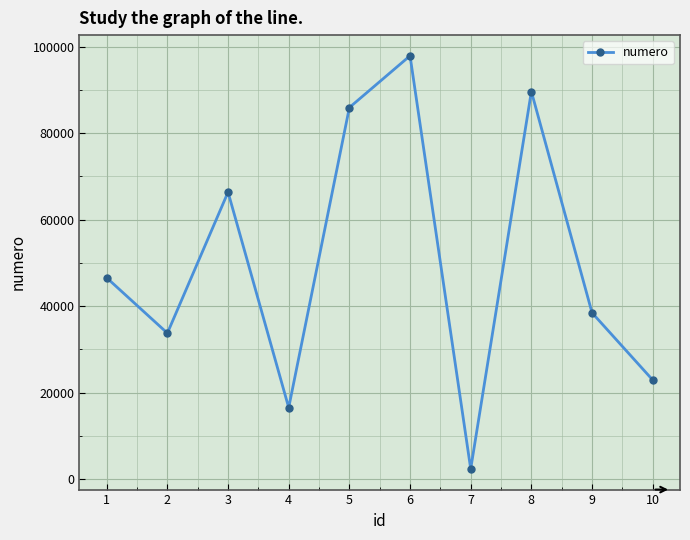

Where is the first local minimum?

2